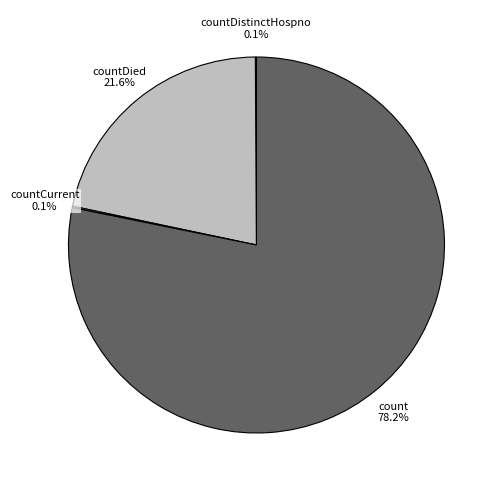

Does any single category account for the majority?

Yes